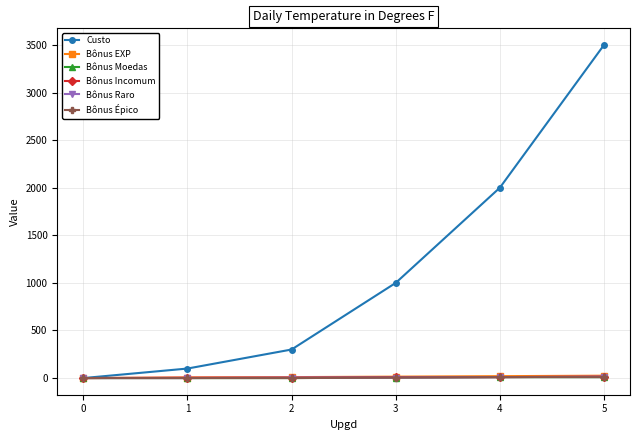

Does the chart have visible grid lines?

Yes